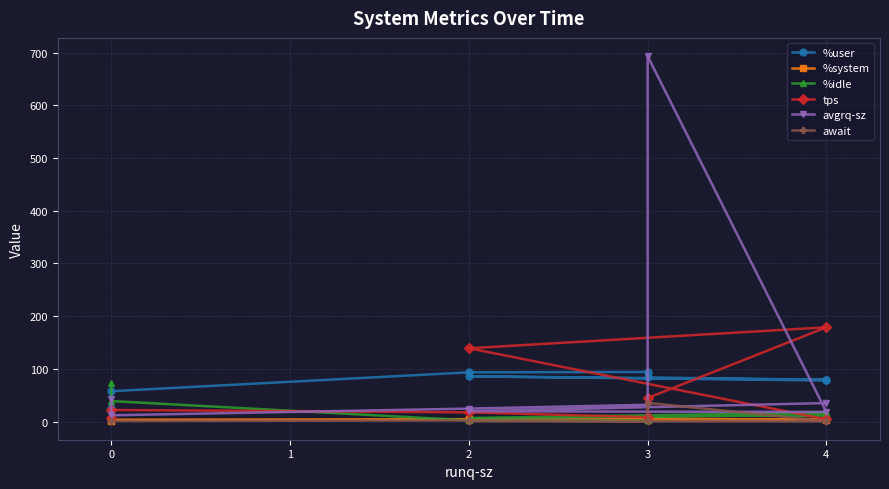

What is the label of the 4th point from the left?

3